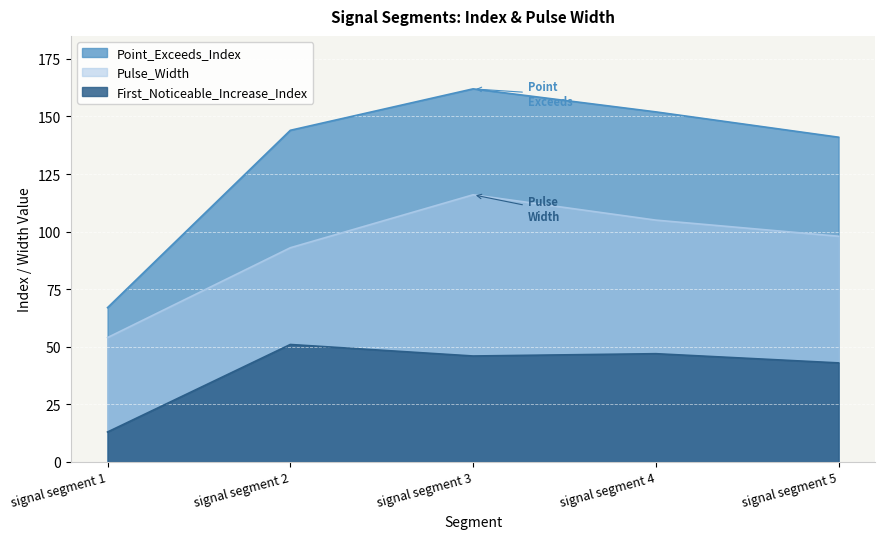

At which category is the sum across all series the highest?

signal segment 3